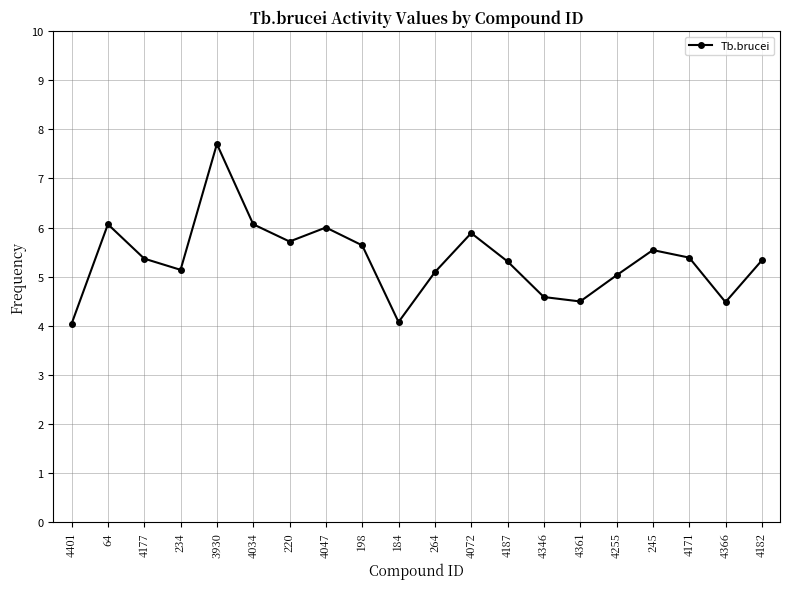

Where does the data first go above 5?

64